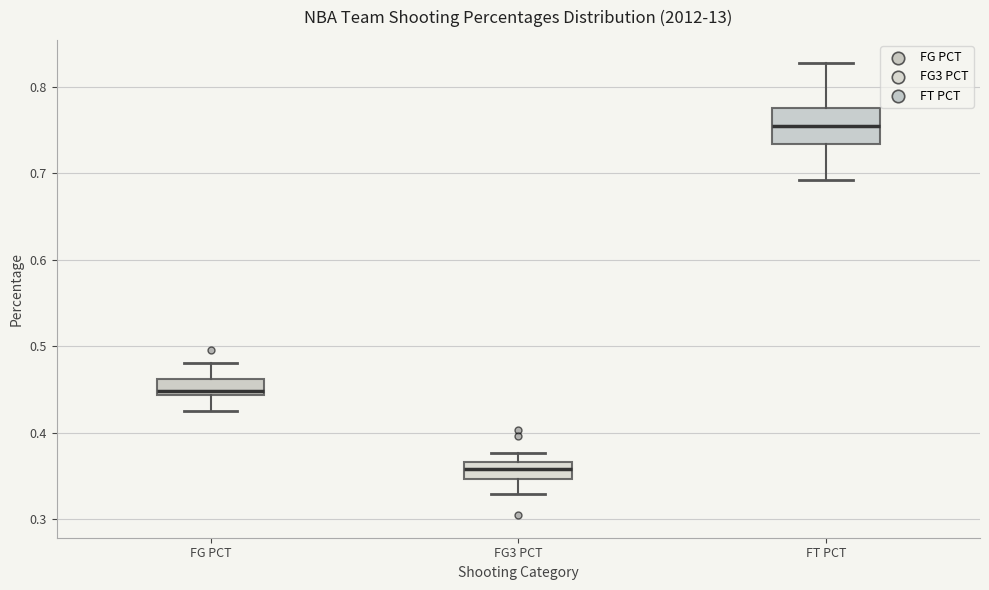

Where does the lower whisker of the box for FT PCT end on the y-axis? The values are not printed on the chart, so give them approximately, as read against the axis.

0.69